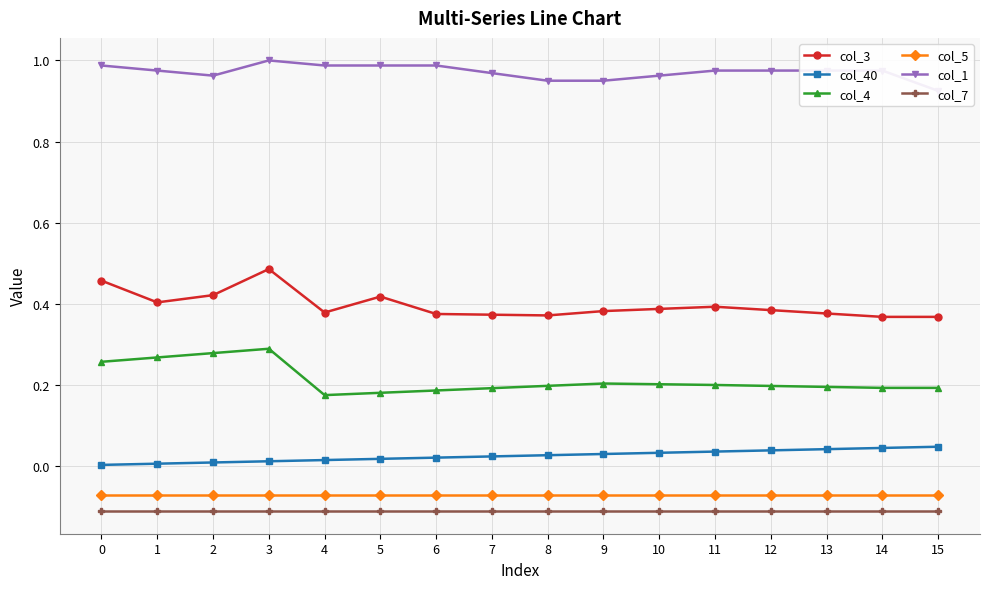

True or false: col_4 and col_5 cross at least once.

False